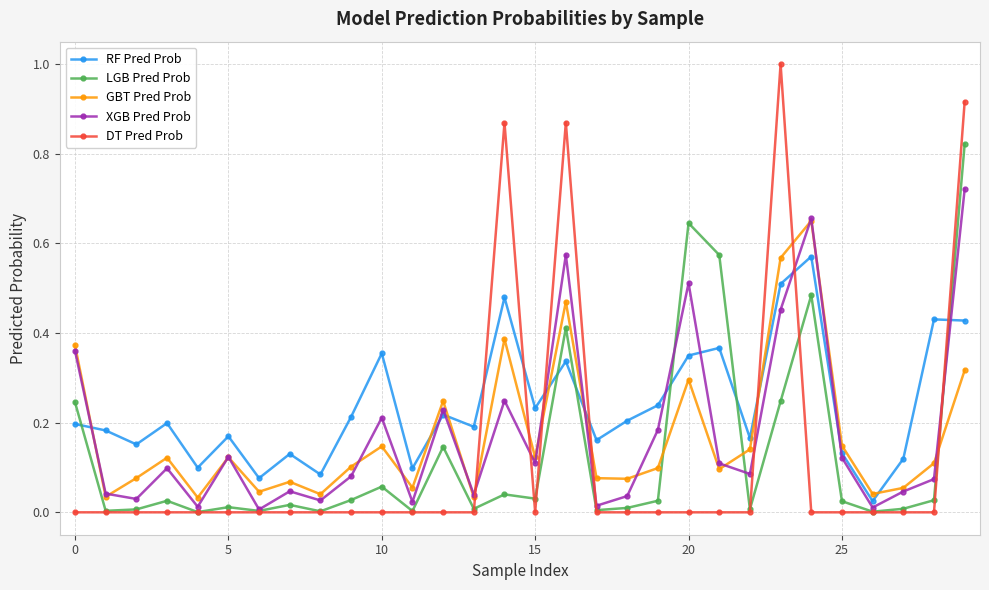

In RF Pred Prob, how many points are lower than both neighbors (excluding endpoints)?

10